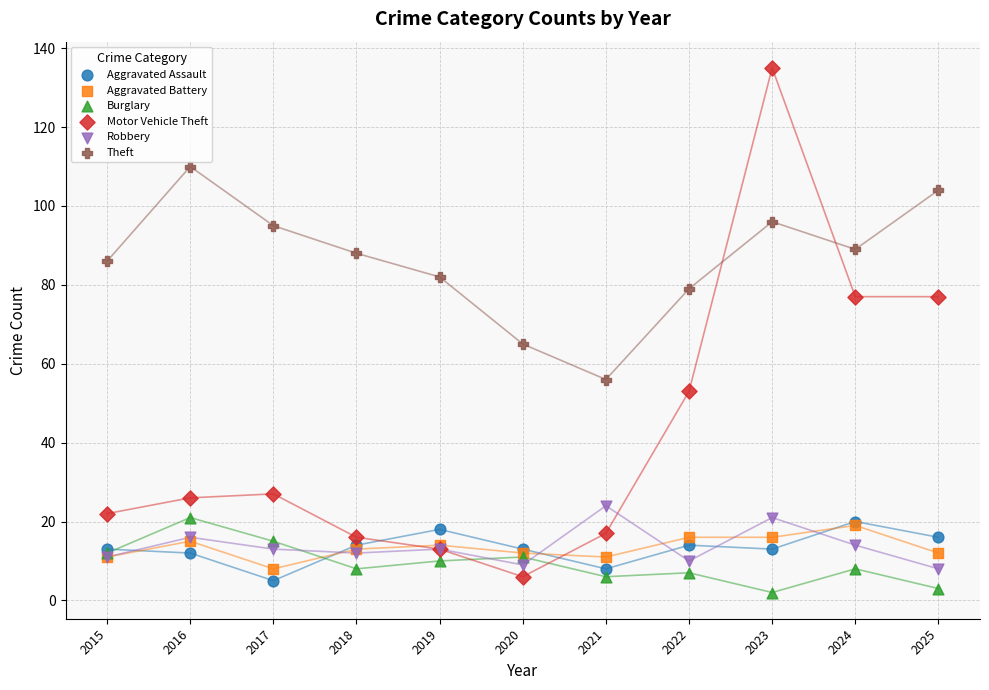

Across all series, what Y value is closest to 68?

65